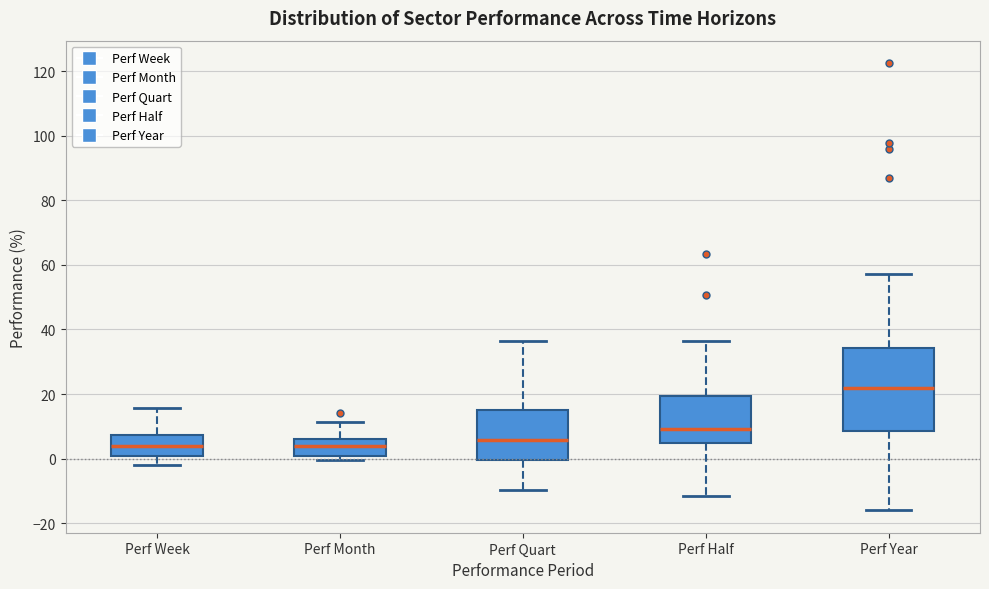

Where is the lower edge of the box for Perf Month on the y-axis? The values are not printed on the chart, so give them approximately, as read against the axis.

0